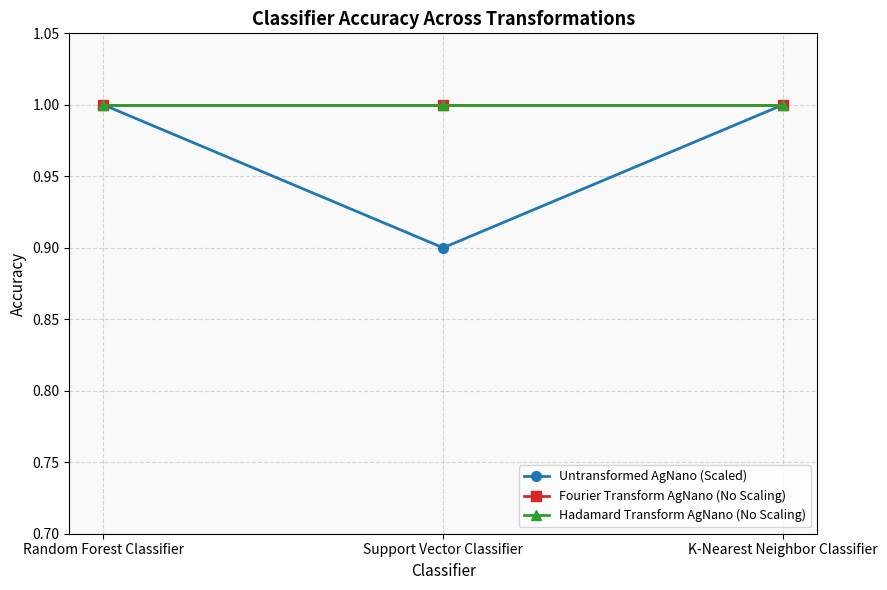

Which series has the largest range (max minus min)?

Untransformed AgNano (Scaled)